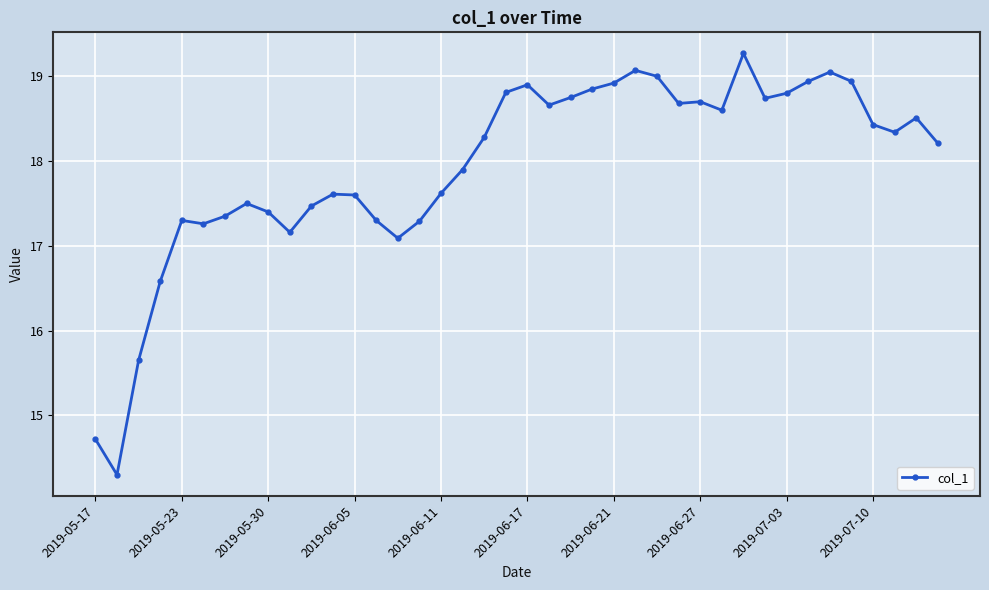

How many values are below 18?

18